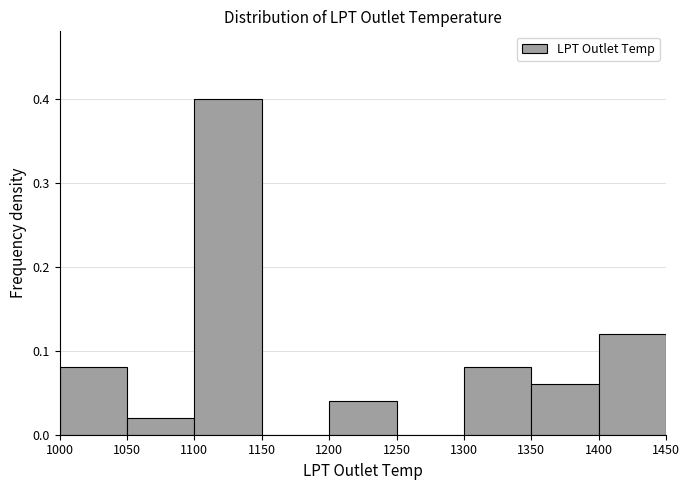

Reading left to right, transcribe this chart: for each bar, give the range it covers on the x-axis and its height. The values are not printed on the chart, so give them approximately, as read against the axis.

1000 to 1050: 0.08
1050 to 1100: 0.02
1100 to 1150: 0.40
1150 to 1200: 0
1200 to 1250: 0.04
1250 to 1300: 0
1300 to 1350: 0.08
1350 to 1400: 0.06
1400 to 1450: 0.12